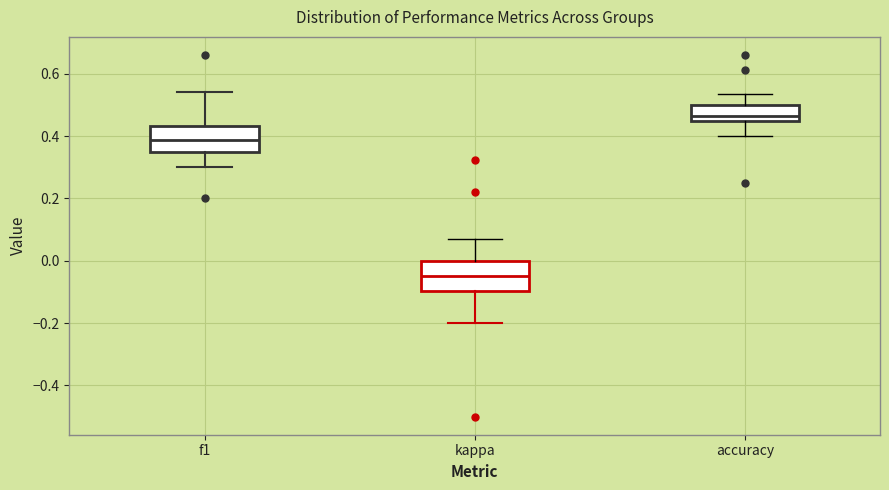

Which box has the highest median line?

accuracy